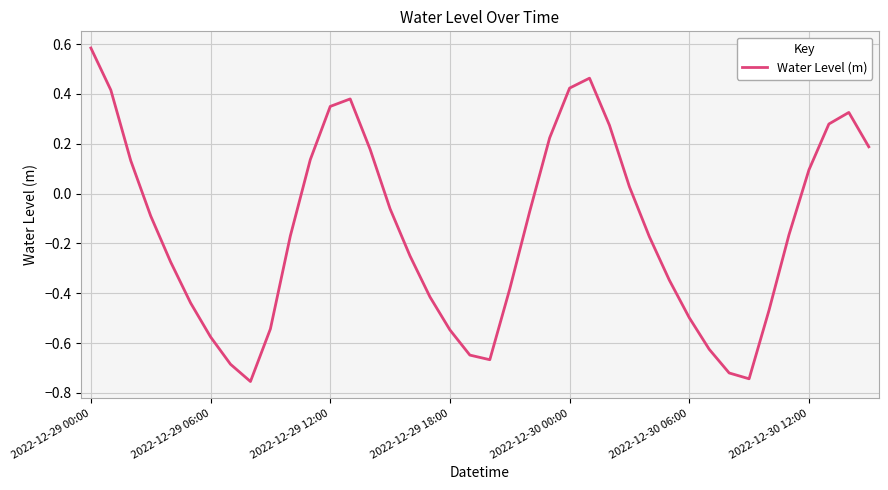

What is the difference between the maximum and minimum values?

1.3